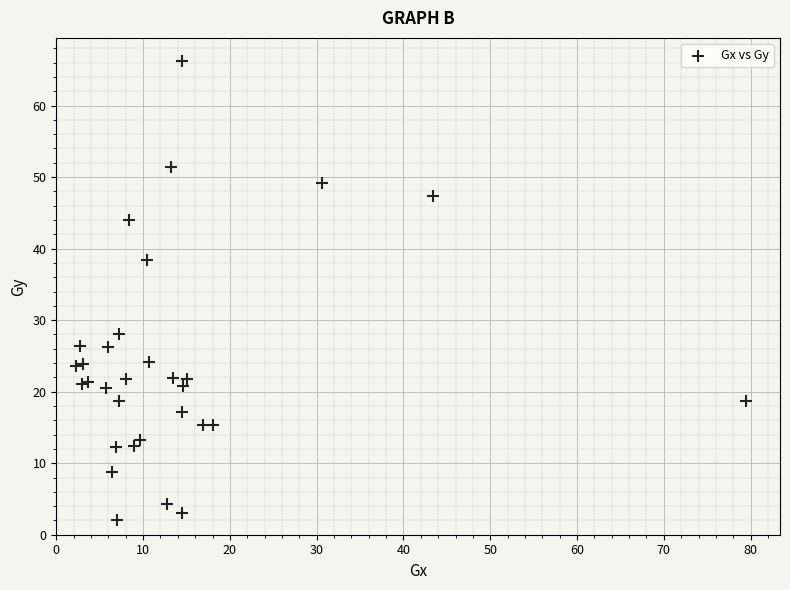

What Y value in the scatter plot is closest to 34?

38.5